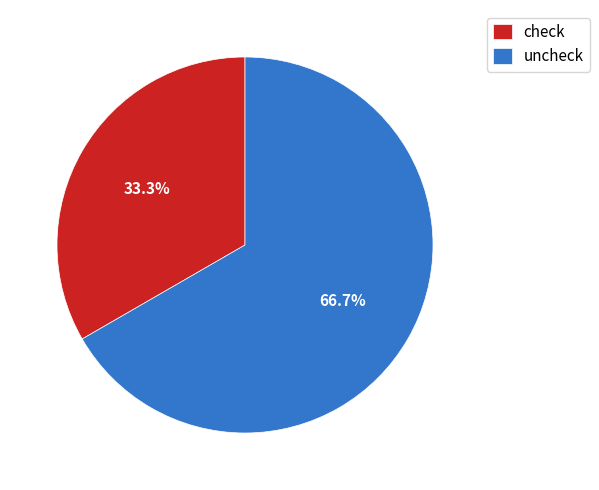

What is the smallest slice in the pie chart?

check